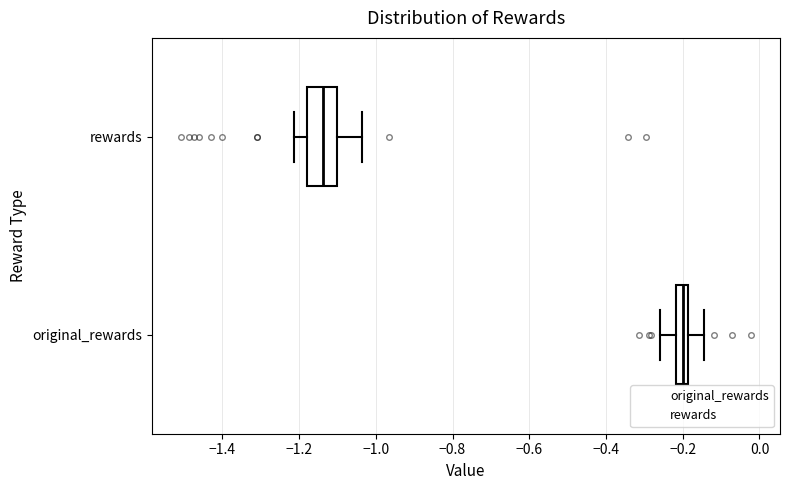

Which box has the furthest to the right median line?

original_rewards